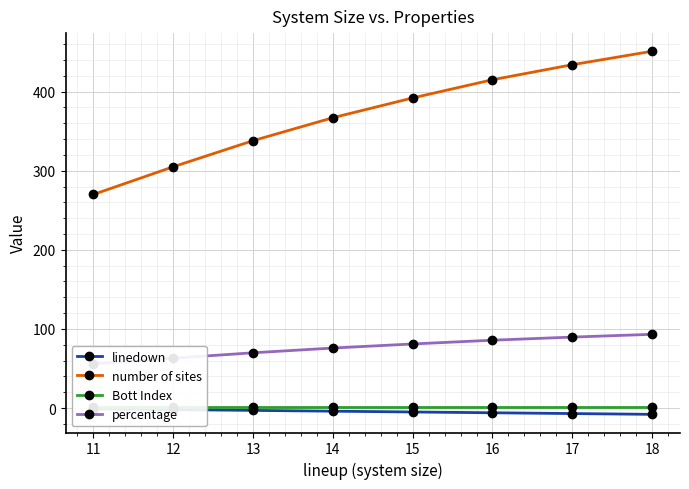

True or false: Bott Index and percentage intersect in this chart.

False